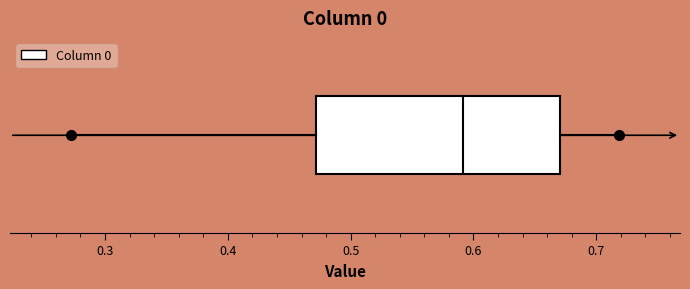

Transcribe this box plot: give where the median line is, the range the box spans, and where the two whiskers end, as read against the x-axis. The values are not printed on the chart, so give them approximately, as read against the axis.

median 0.59, box 0.47 to 0.67, whiskers 0.27 to 0.72